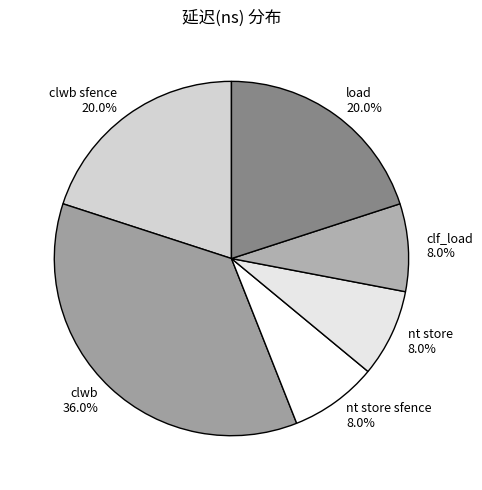

To the nearest percent, what is the average slice percentage?

17%